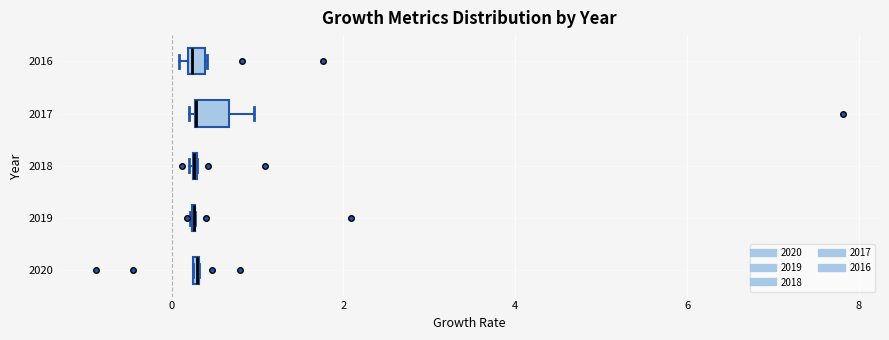

Comparing the boxes themselves (not the whiskers), which one is the widest?

2017